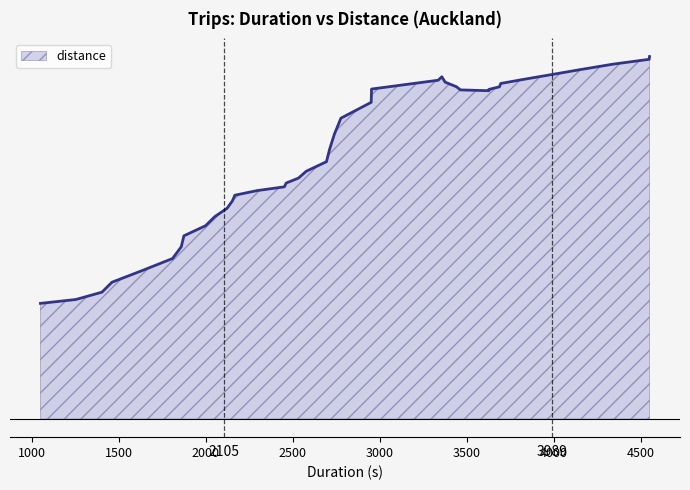

Read the duration value at 30, to the nearest 50.

2750